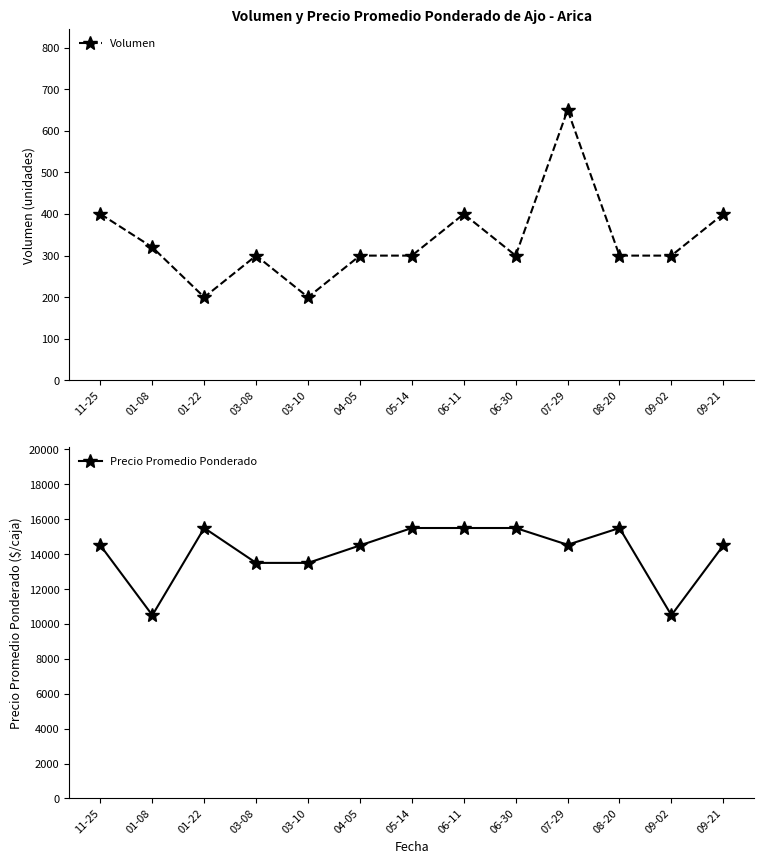

How many data points does each series have?

13